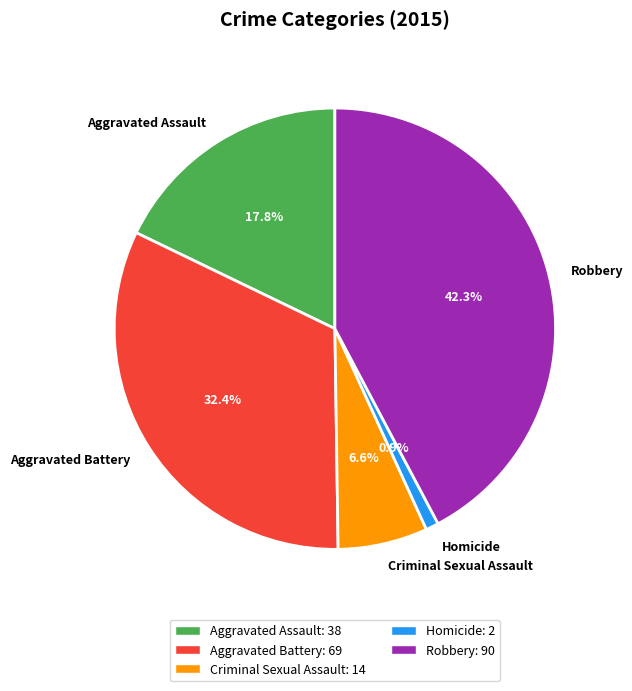

What percentage is the Robbery slice, to the nearest percent?

42%